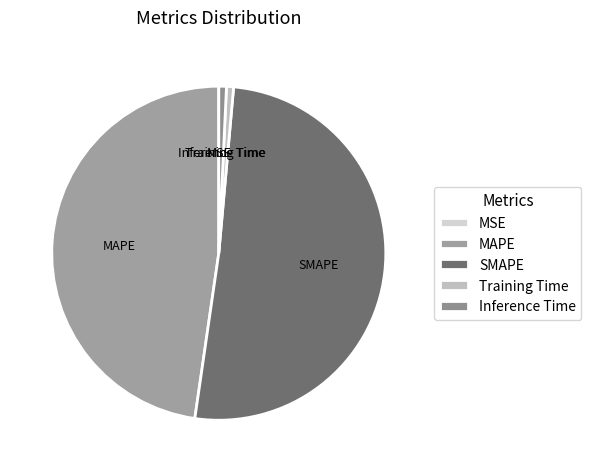

What is the largest slice in the pie chart?

SMAPE